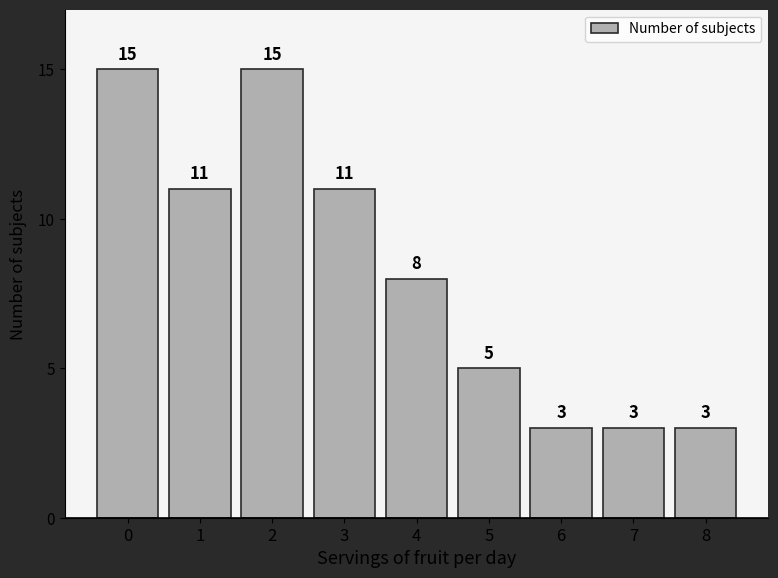

Reading left to right, what are all the values shown in this chart?

0=15	1=11	2=15	3=11	4=8	5=5	6=3	7=3	8=3